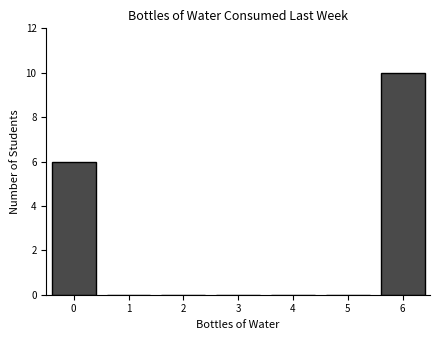

Reading left to right, transcribe all the data shown in this chart.

0=6	1=0	2=0	3=0	4=0	5=0	6=10